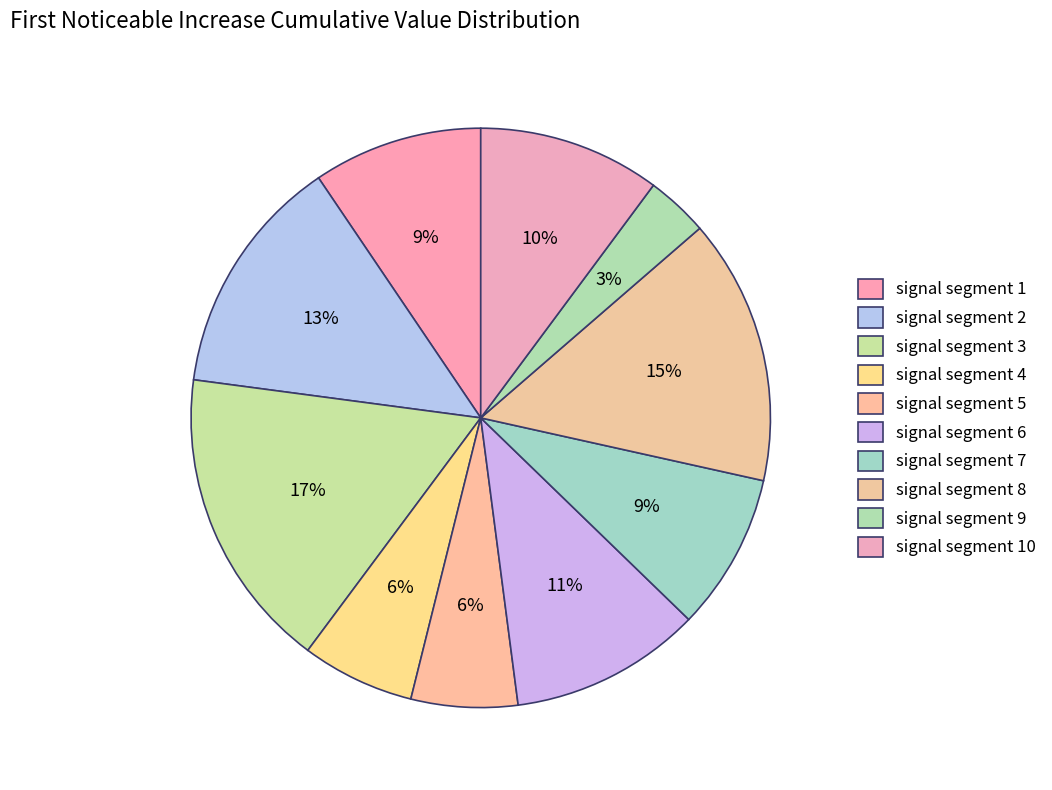

How many slices are in this pie chart?

10